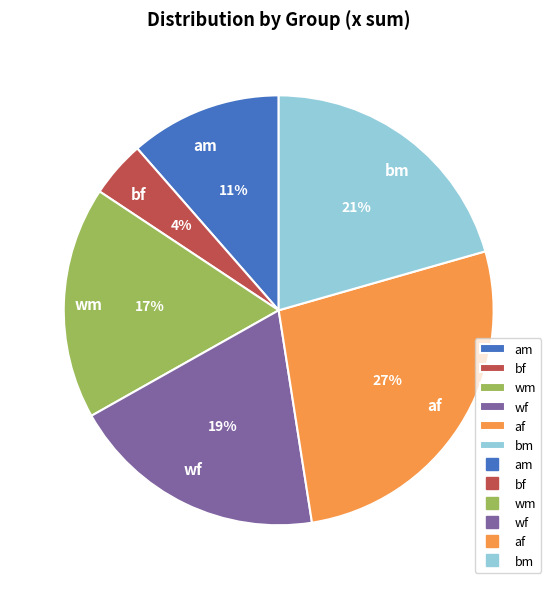

To the nearest percent, what is the difference between the af and bf slice percentages?

23%